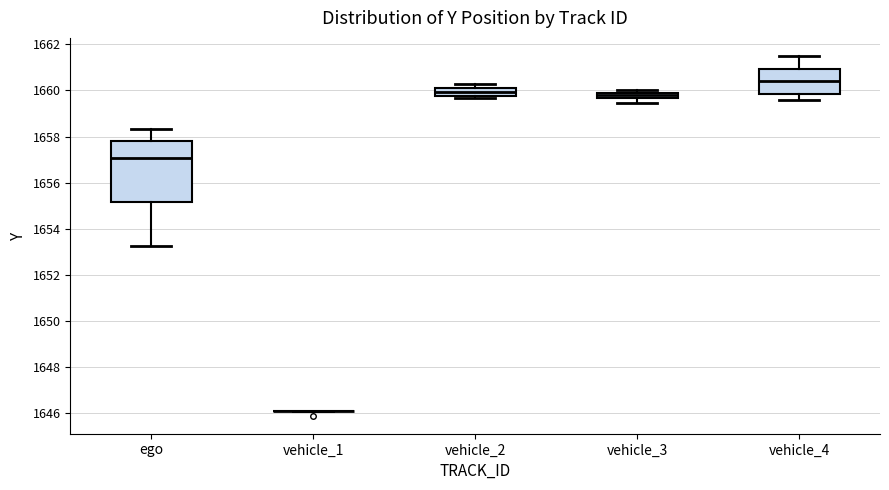

Which box is the tallest, from its lower edge to its upper edge?

ego